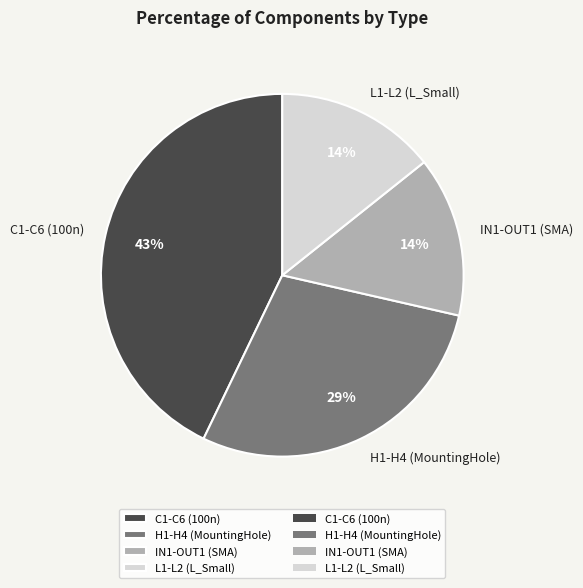

Does H1-H4 (MountingHole) account for over 50% of the chart?

No